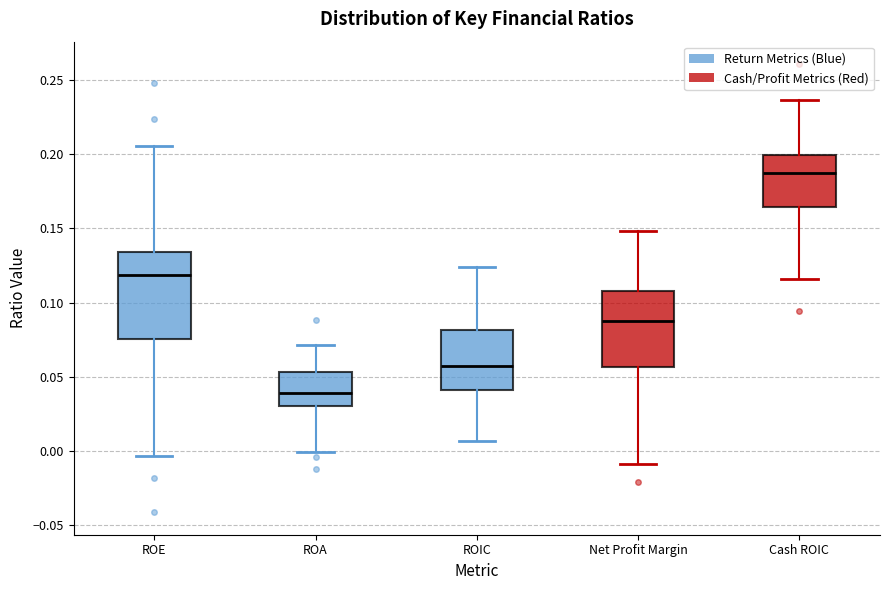

Which box is the tallest, from its lower edge to its upper edge?

ROE